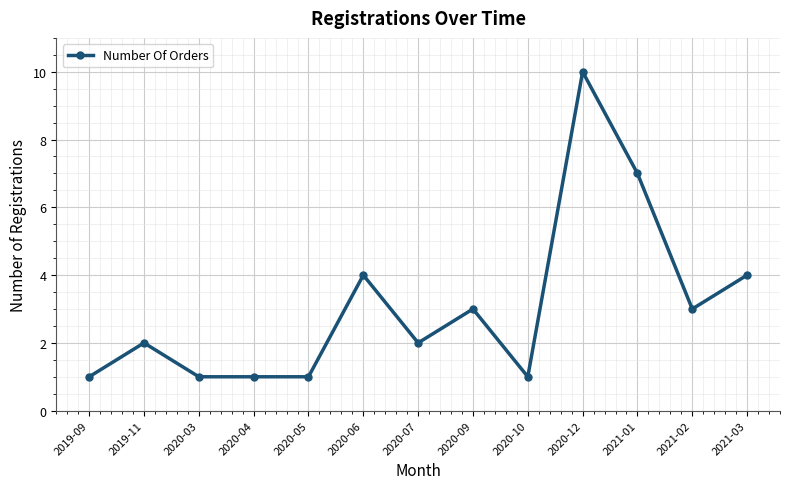

Which label corresponds to the largest value in the chart?

2020-12